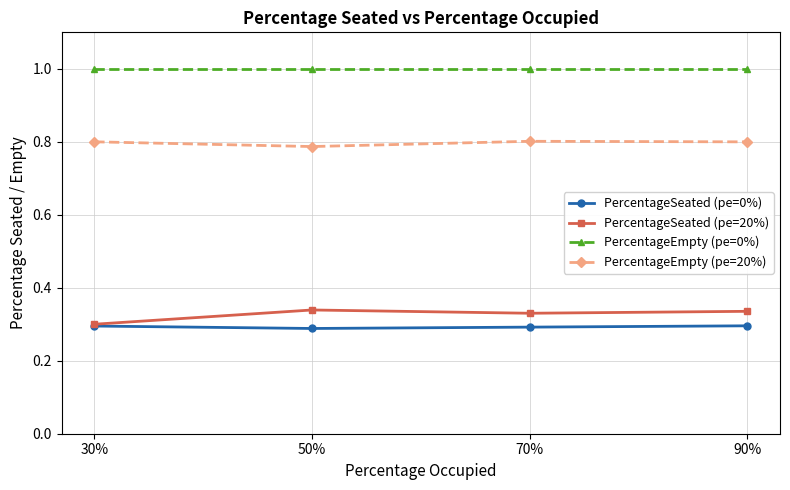

How many lines are shown in the chart?

4